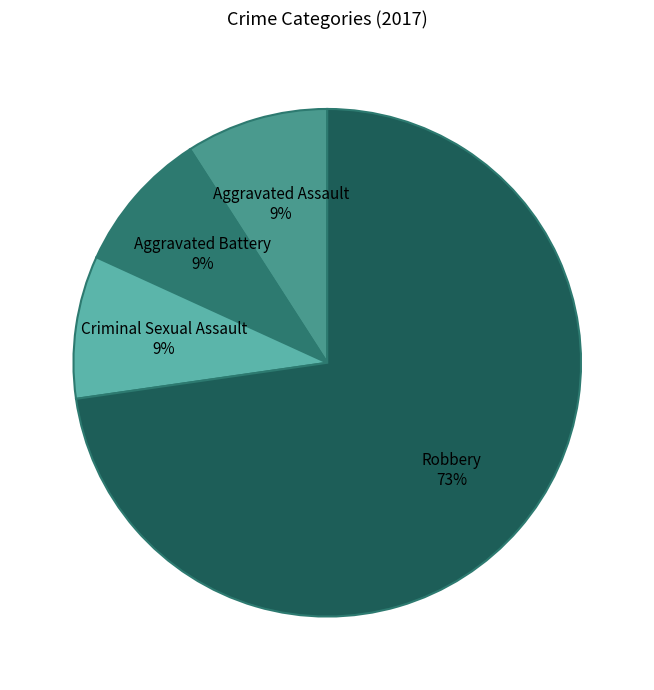

The Aggravated Battery slice represents 9% of the pie. True or false?

True